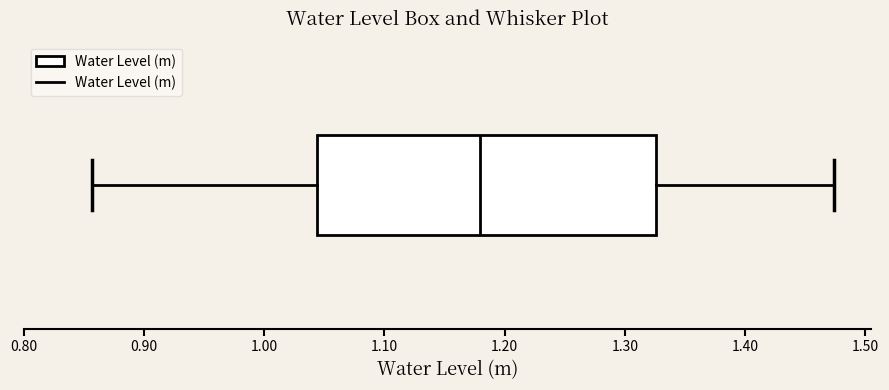

Read this box plot against the x-axis: the position of the median line, the range covered by the box, and the ends of both whiskers. The values are not printed on the chart, so give them approximately, as read against the axis.

median 1.18, box 1.04 to 1.33, whiskers 0.86 to 1.47